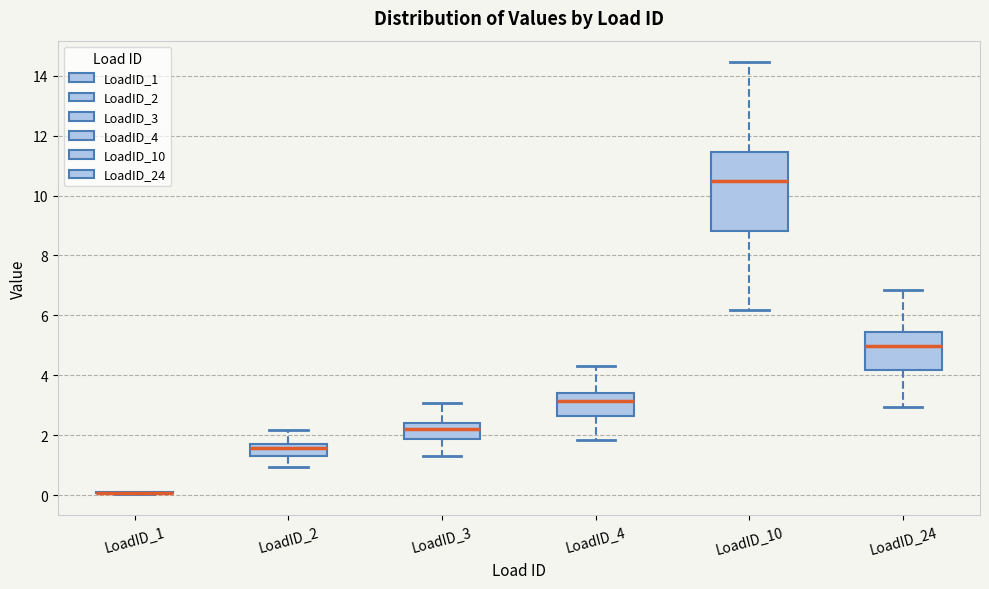

Reading left to right, transcribe this box plot: for each box, give where its median line is, the range the box spans, and where its two whiskers end, as read against the y-axis. The values are not printed on the chart, so give them approximately, as read against the axis.

LoadID_1: box collapsed to a line at 0.0, whiskers 0.0 to 0.2
LoadID_2: median 1.6, box 1.4 to 1.8, whiskers 1.0 to 2.2
LoadID_3: median 2.2, box 1.8 to 2.4, whiskers 1.4 to 3.0
LoadID_4: median 3.2, box 2.6 to 3.4, whiskers 1.8 to 4.4
LoadID_10: median 10.4, box 8.8 to 11.4, whiskers 6.2 to 14.4
LoadID_24: median 5.0, box 4.2 to 5.4, whiskers 3.0 to 6.8